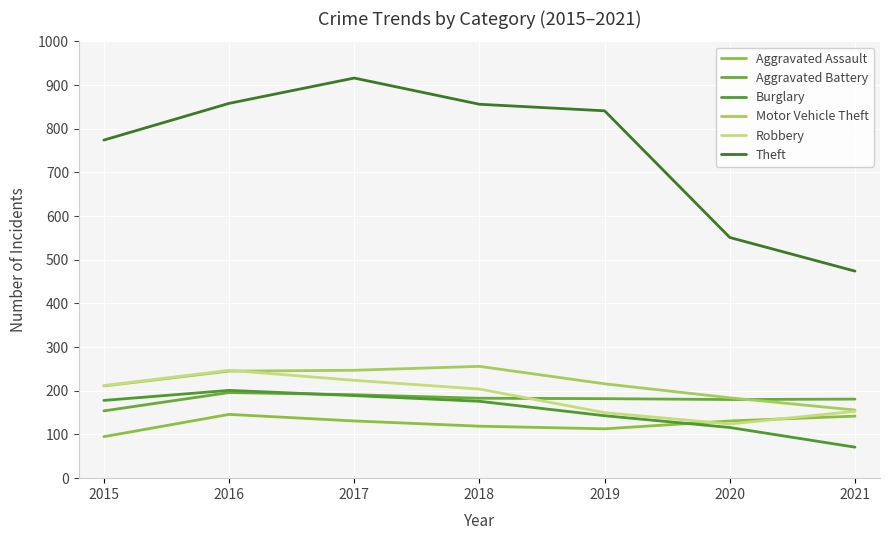

Which series changed the most between 2015 and 2021?

Theft